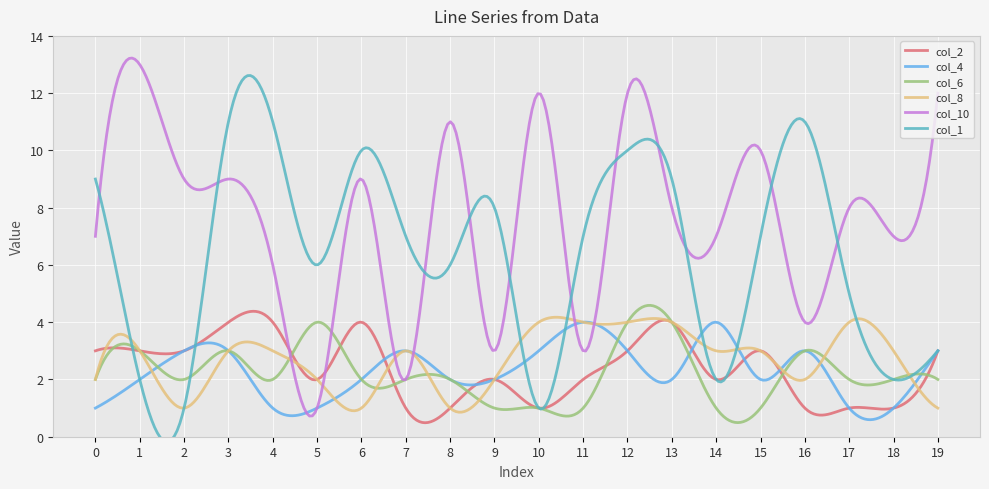

Reading left to right, transcribe all the data shown in this chart.

col_2: 0=3	1=3	2=3	3=4	4=4	5=2	6=4	7=1	8=1	9=2	10=1	11=2	12=3	13=4	14=2	15=3	16=1	17=1	18=1	19=3
col_4: 0=1	1=2	2=3	3=3	4=1	5=1	6=2	7=3	8=2	9=2	10=3	11=4	12=3	13=2	14=4	15=2	16=3	17=1	18=1	19=3
col_6: 0=2	1=3	2=2	3=3	4=2	5=4	6=2	7=2	8=2	9=1	10=1	11=1	12=4	13=4	14=1	15=1	16=3	17=2	18=2	19=2
col_8: 0=2	1=3	2=1	3=3	4=3	5=2	6=1	7=3	8=1	9=2	10=4	11=4	12=4	13=4	14=3	15=3	16=2	17=4	18=3	19=1
col_10: 0=7	1=13	2=9	3=9	4=6	5=1	6=9	7=2	8=11	9=3	10=12	11=3	12=12	13=8	14=7	15=10	16=4	17=8	18=7	19=12
col_1: 0=9	1=2	2=1	3=11	4=11	5=6	6=10	7=7	8=6	9=8	10=1	11=7	12=10	13=9	14=2	15=7	16=11	17=5	18=2	19=3